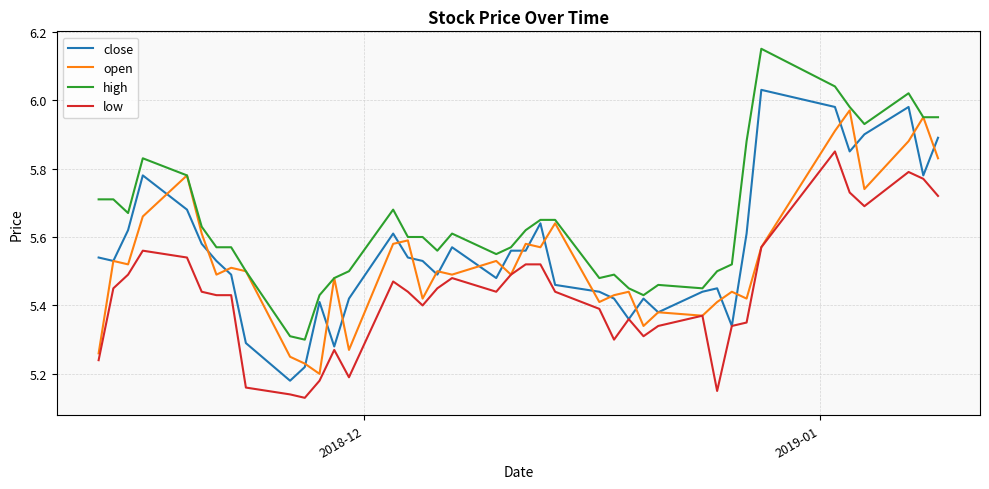

How many series are shown in this chart?

4